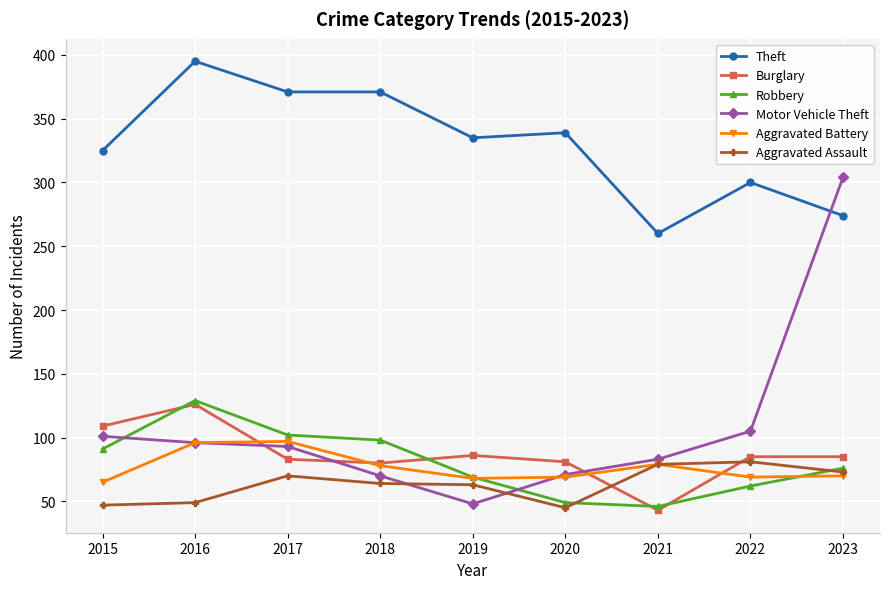

True or false: Robbery has more than 2 points higher than both neighbors.

False